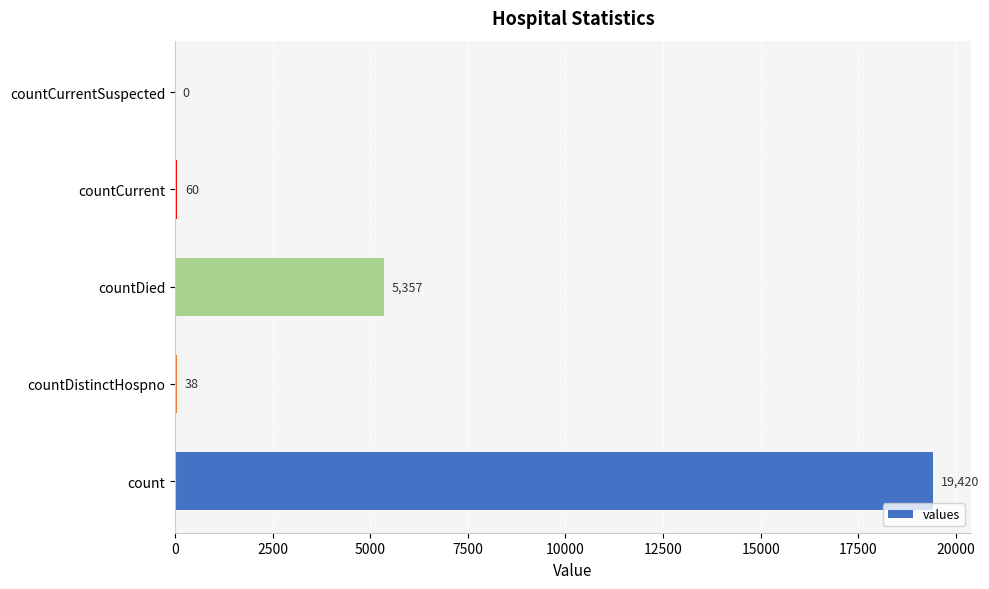

True or false: the data shows 13568 at count.

False